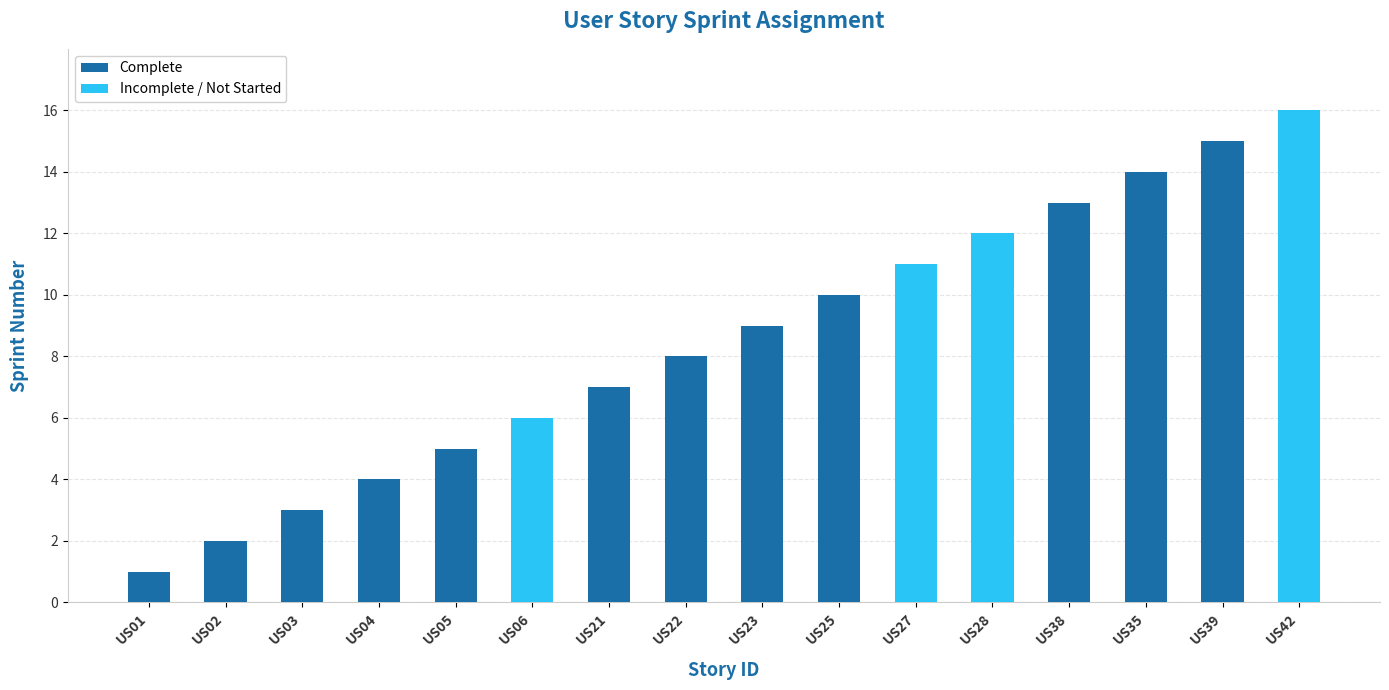

Is it true that the value at US22 is 3?

False